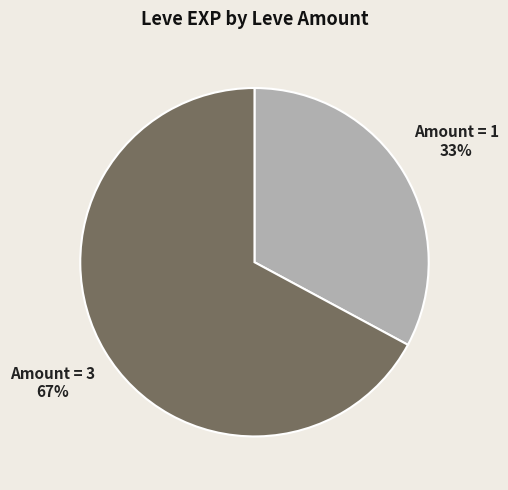

To the nearest percent, what is the average slice percentage?

50%